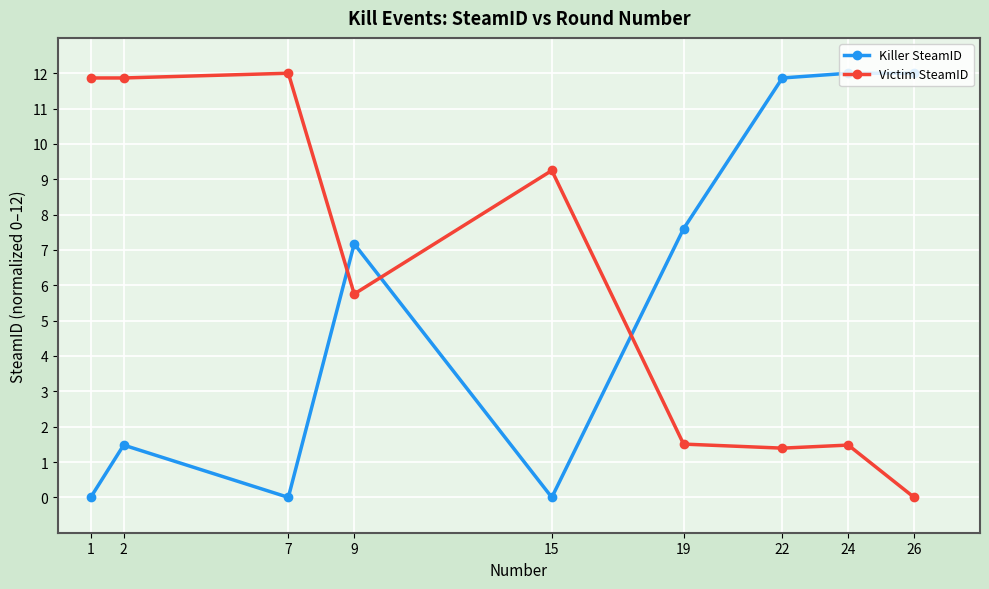

At which label does Killer SteamID first exceed 7?

9